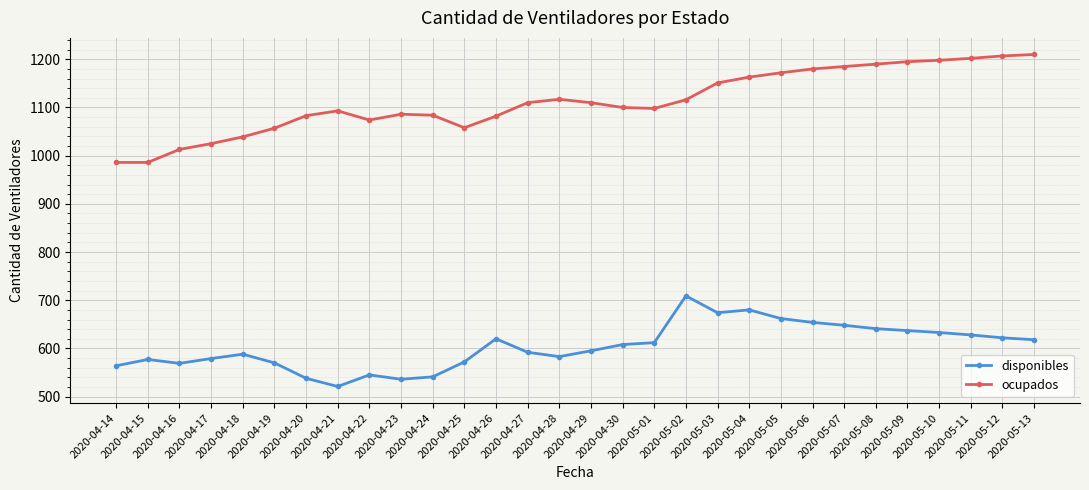

Is it true that disponibles equals 608 at 2020-04-30?

True